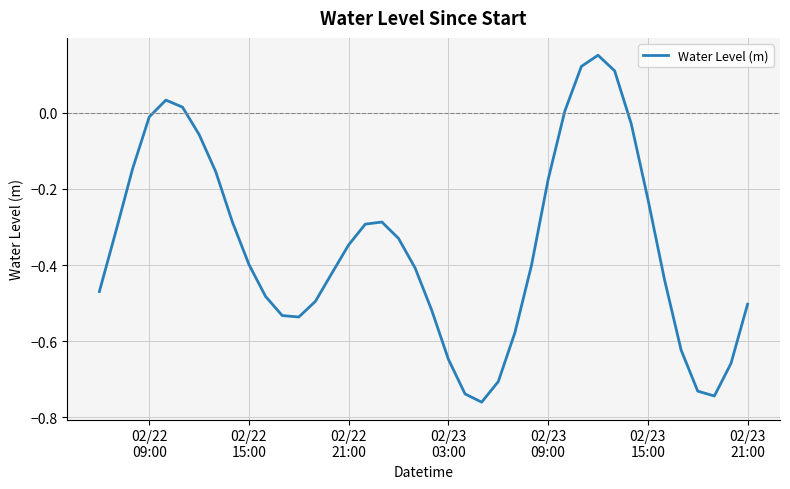

How many interior local peaks (higher than both neighbors) does the data have?

3